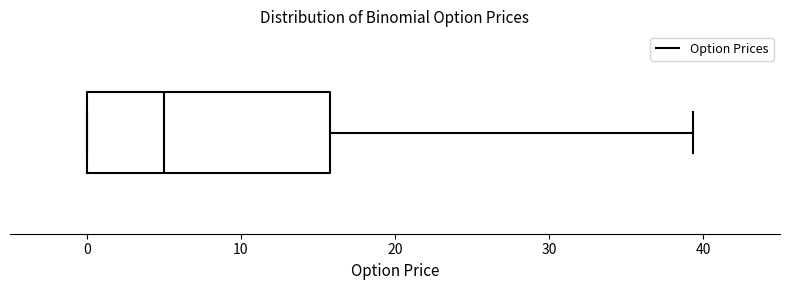

Where is the right edge of the box on the x-axis? The values are not printed on the chart, so give them approximately, as read against the axis.

16